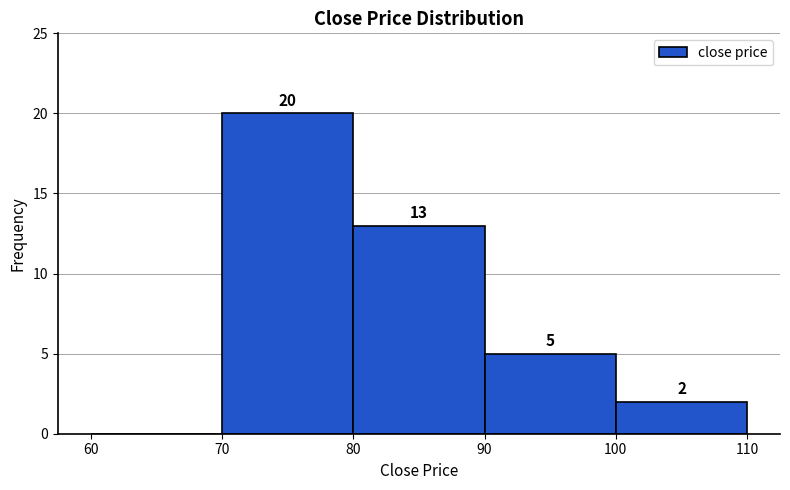

Over which range of the x-axis is the bar tallest?

70 to 80